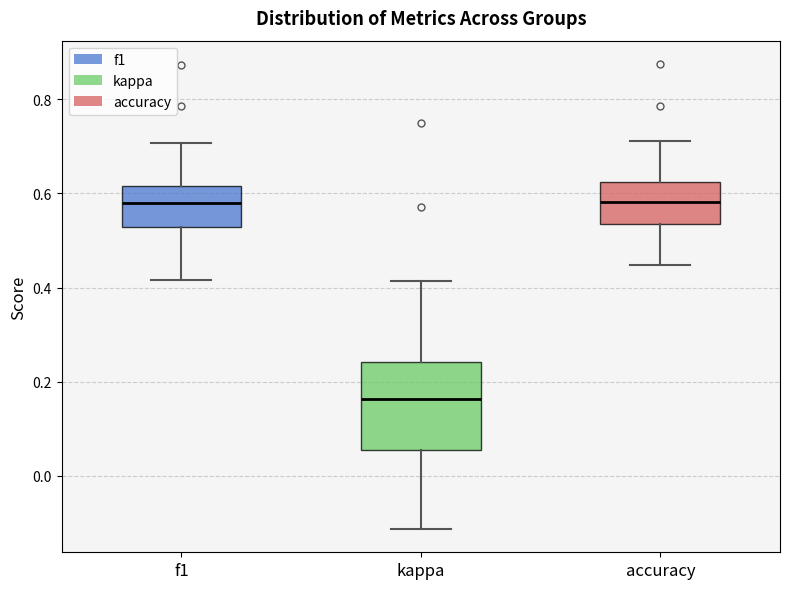

Which box is the tallest, from its lower edge to its upper edge?

kappa